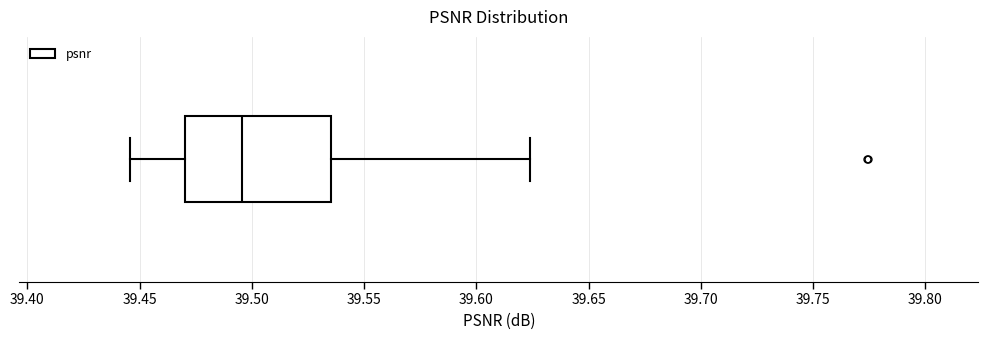

Read this box plot against the x-axis: the position of the median line, the range covered by the box, and the ends of both whiskers. The values are not printed on the chart, so give them approximately, as read against the axis.

median 39.495, box 39.470 to 39.535, whiskers 39.445 to 39.625